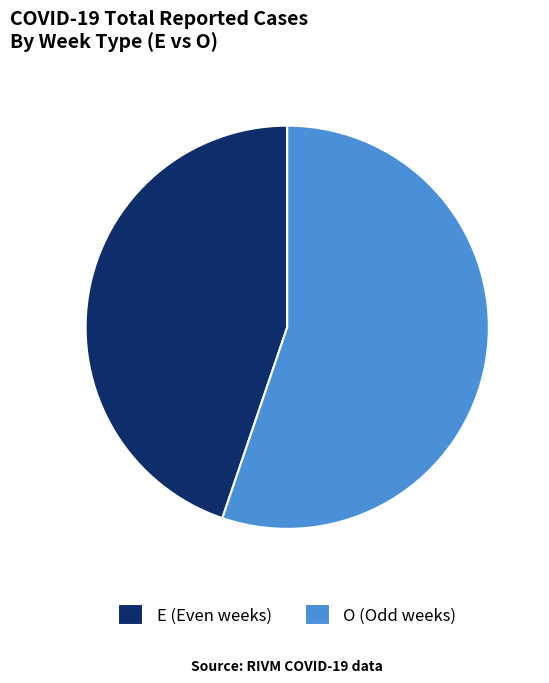

Is it true that E (Even weeks) is 45% of the pie?

True